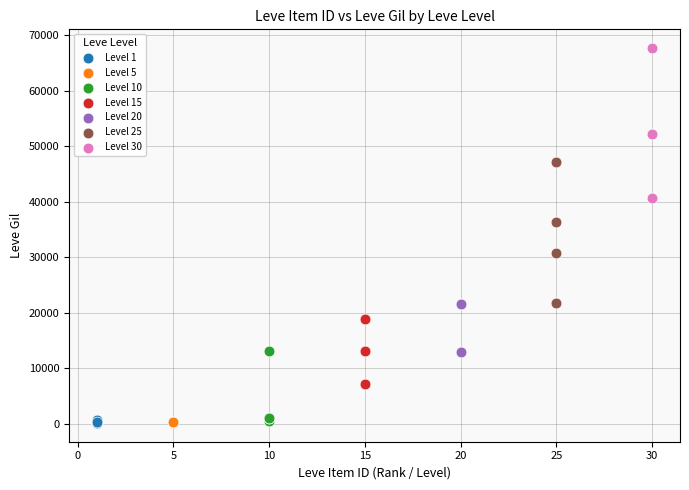

Which series reaches the maximum Y coordinate?

Level 30